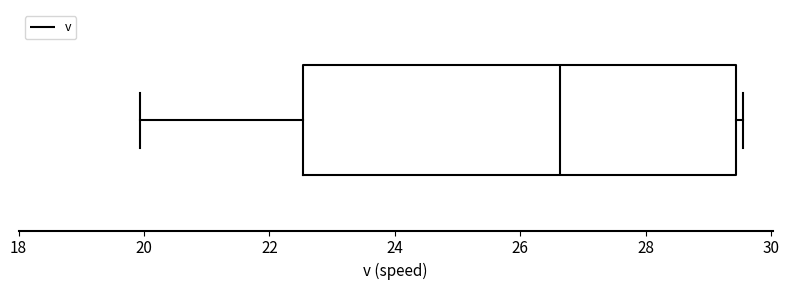

Where does the median line of the box sit on the x-axis? The values are not printed on the chart, so give them approximately, as read against the axis.

26.6